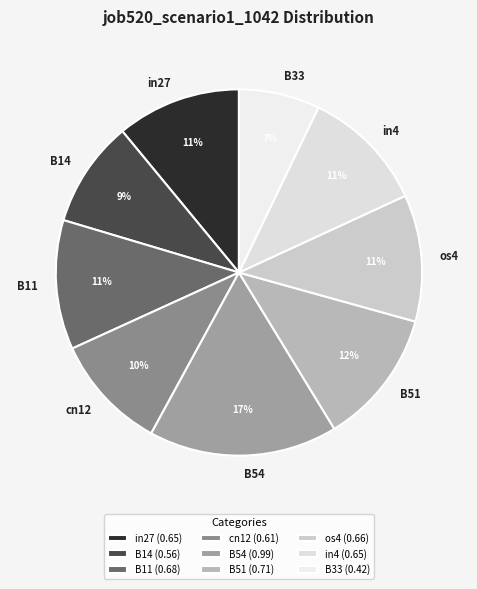

The B54 slice represents 28% of the pie. True or false?

False